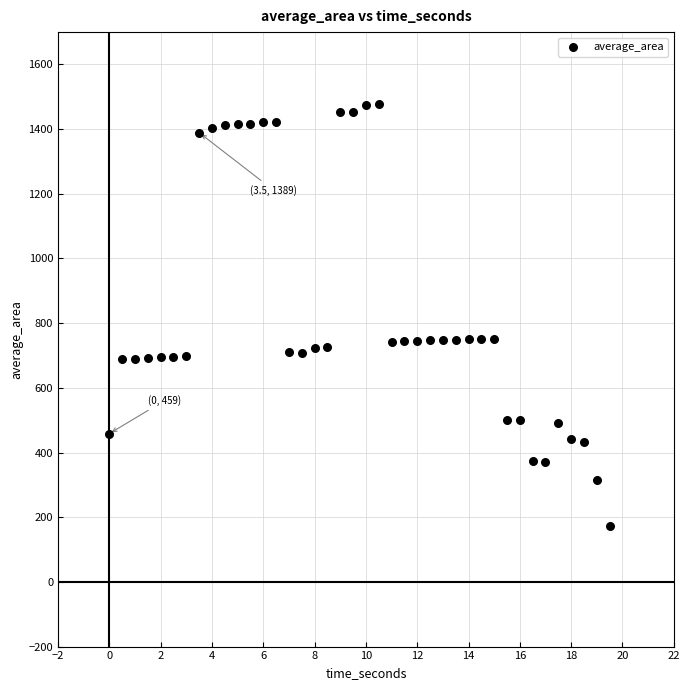

What is the range of X values (max minus min)?

19.5